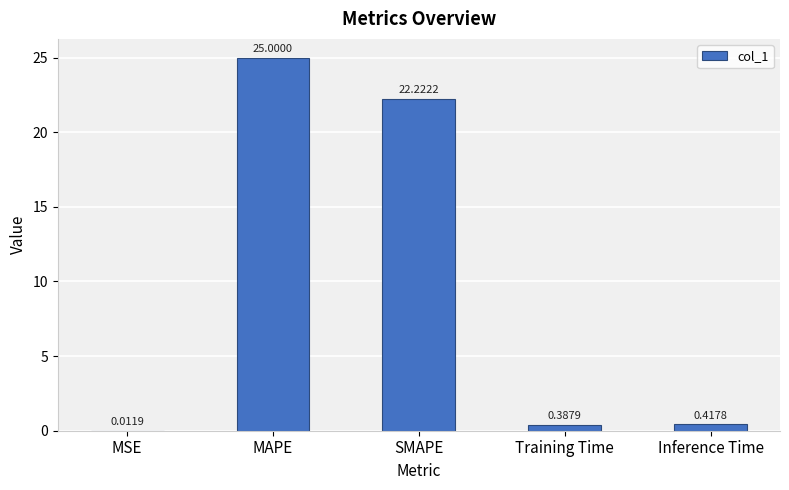

The chart shows a value of 22.2 at SMAPE. True or false?

True